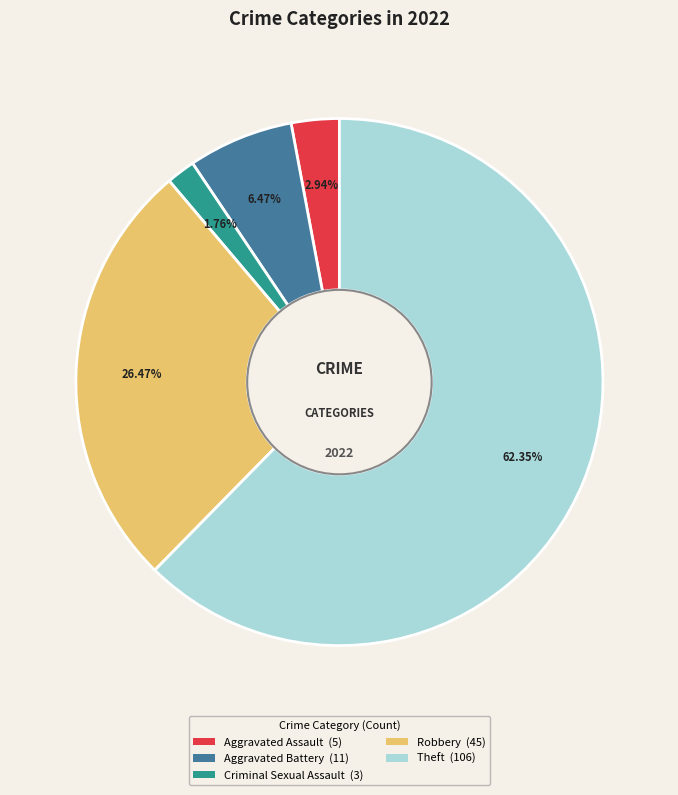

Is there a majority slice in this chart?

Yes